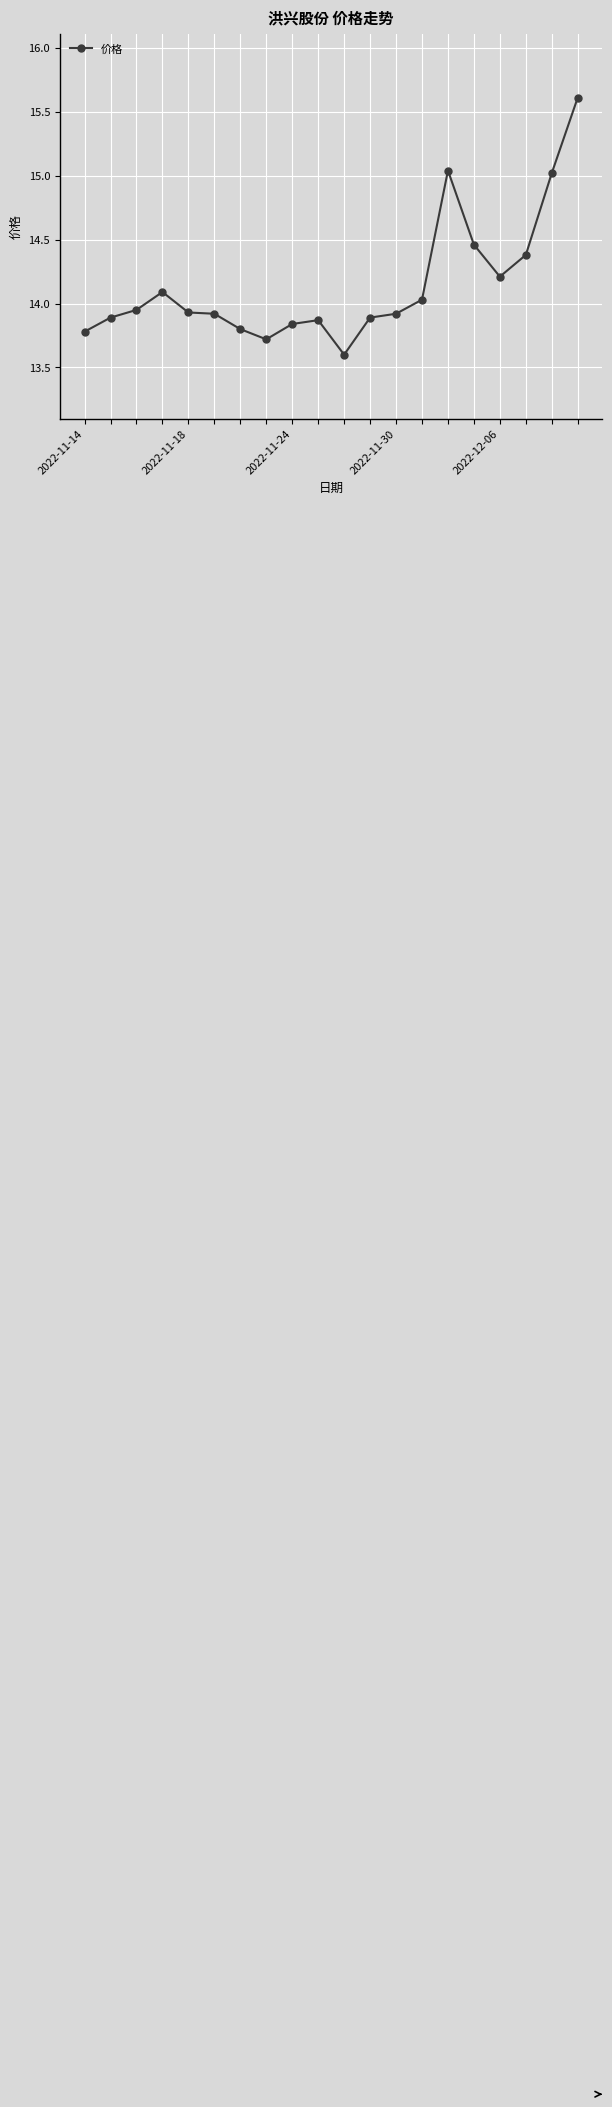

What is the greatest value displayed?

15.6